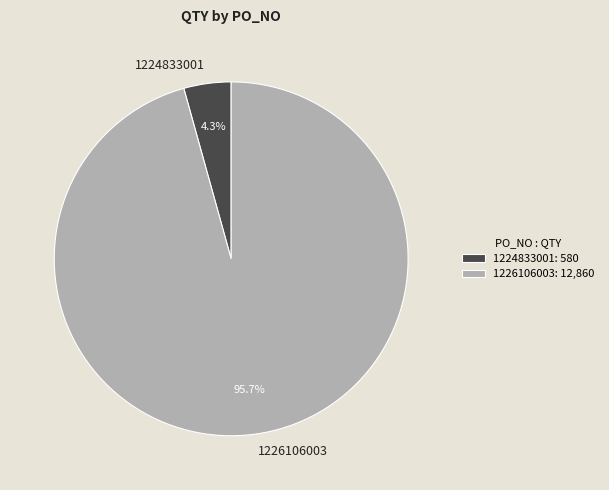

What percentage do 1226106003 and 1224833001 together represent?

100.0%